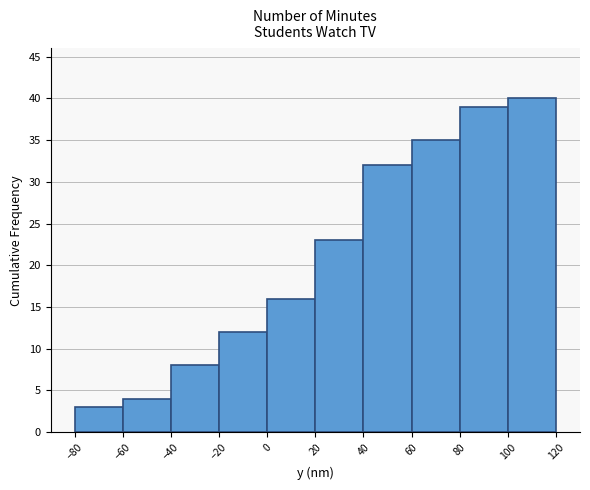

How tall is the bar that spans 20 to 40 on the x-axis? The values are not printed on the chart, so give them approximately, as read against the axis.

23